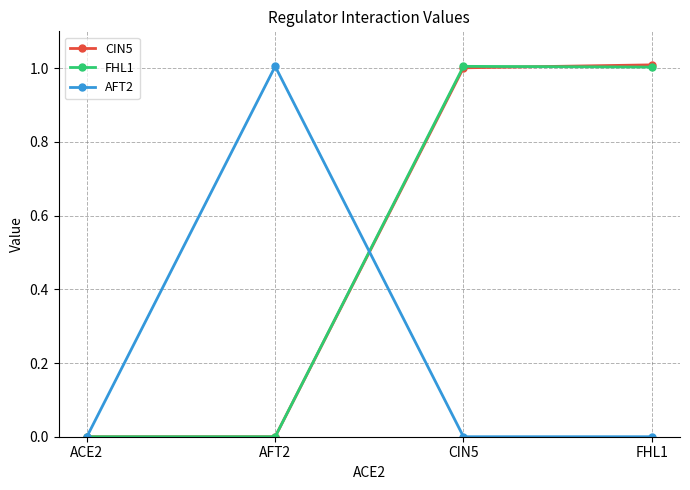

The value of AFT2 at AFT2 is 1.0. True or false?

True